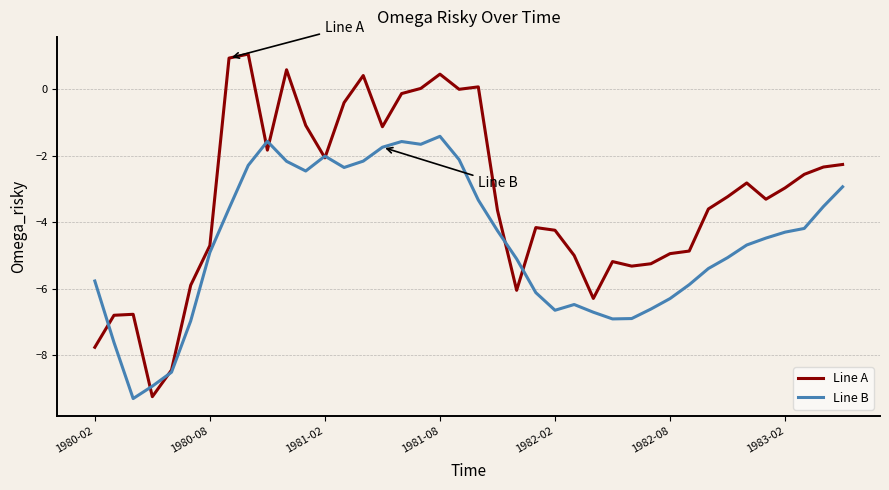

Which series has the largest range (max minus min)?

Line A